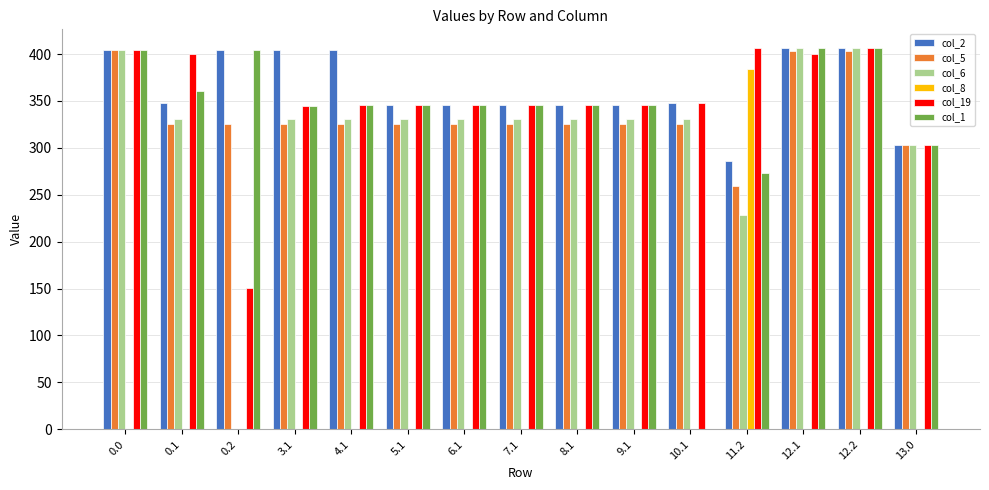

What is the greatest value displayed?

406.0